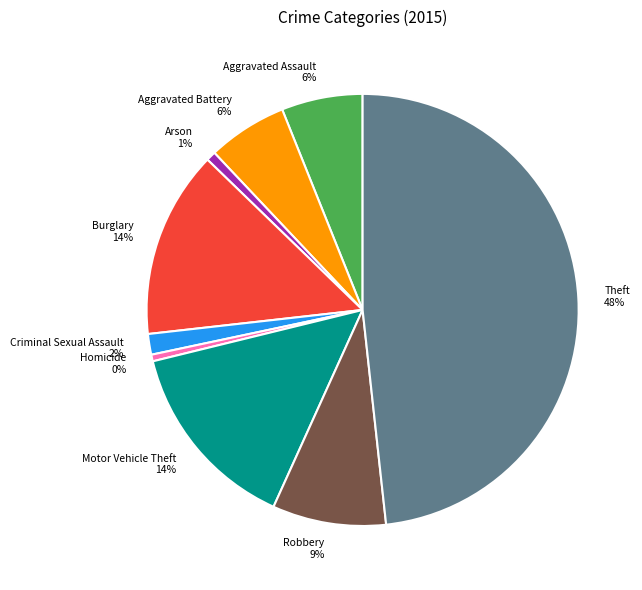

Between Aggravated Assault 6% and Motor Vehicle Theft 14%, which is larger?

Motor Vehicle Theft 14%